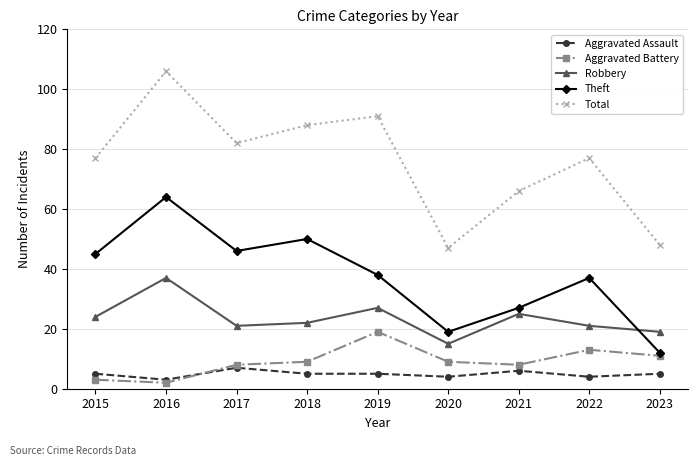

Is the value of Theft at 2020 greater than the value of Aggravated Assault at 2016?

Yes